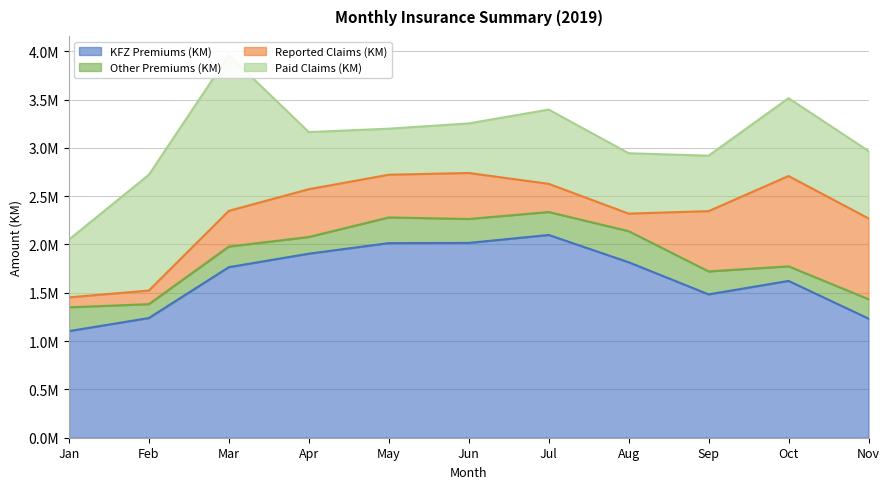

How many values in the Paid Claims (KM) series exceed 625094?

6